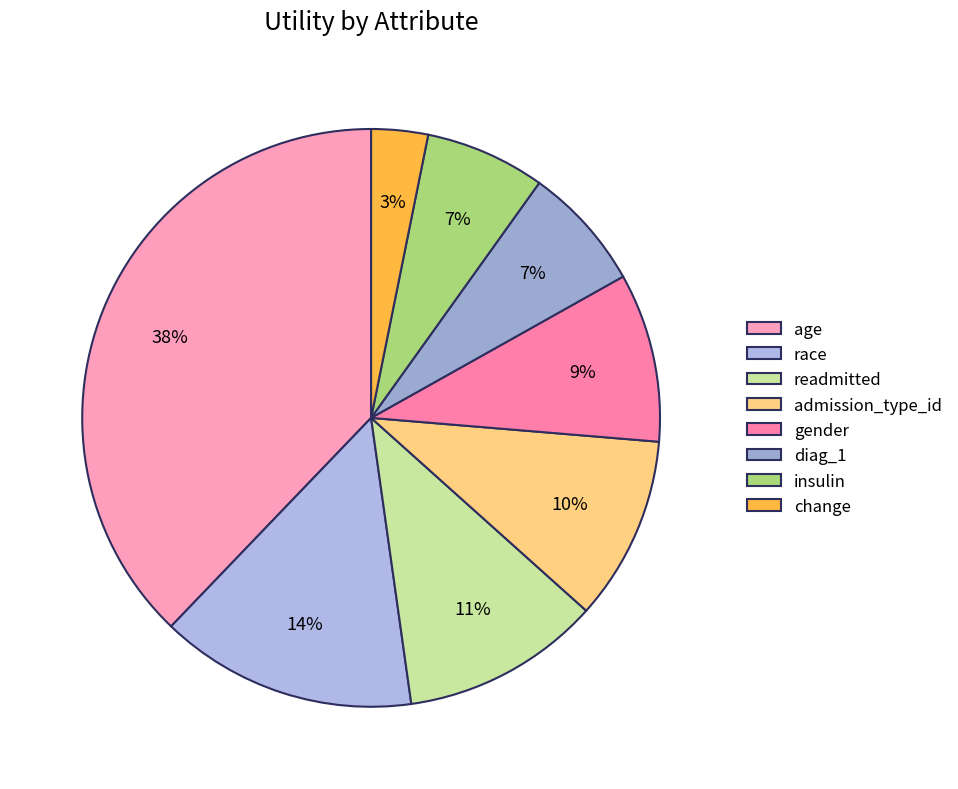

What is the smallest slice in the pie chart?

change